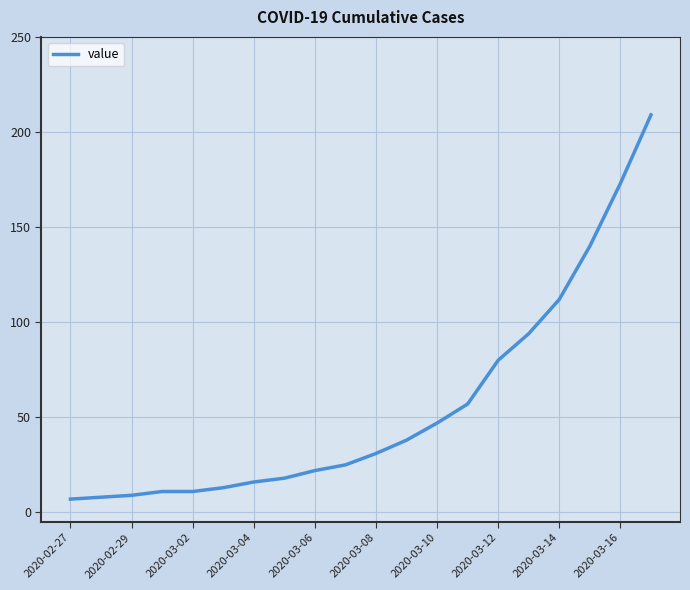

What is the minimum value shown in the chart?

7